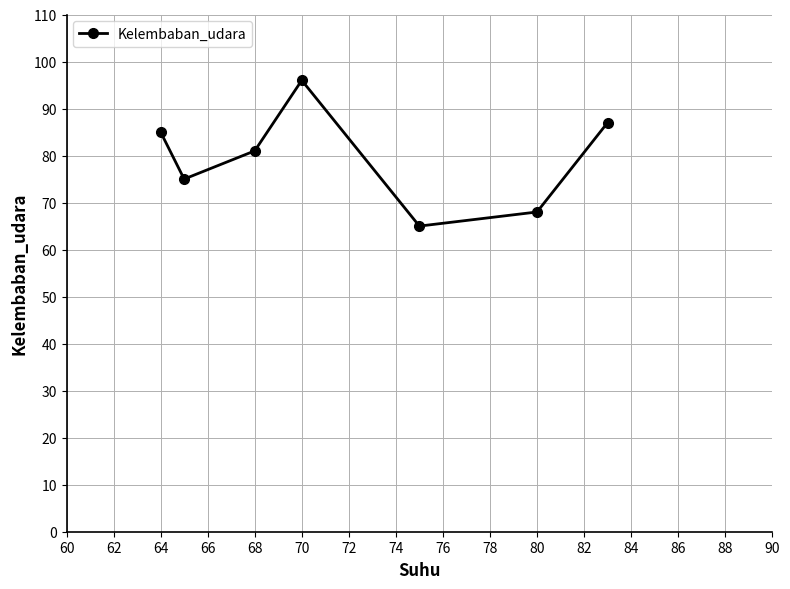

What is the value of the 6th point from the left?

68